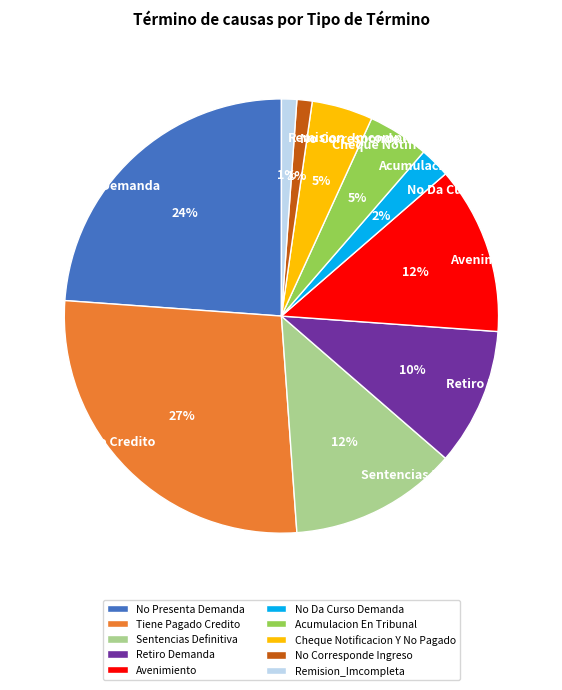

Count the number of slices in the pie.

10